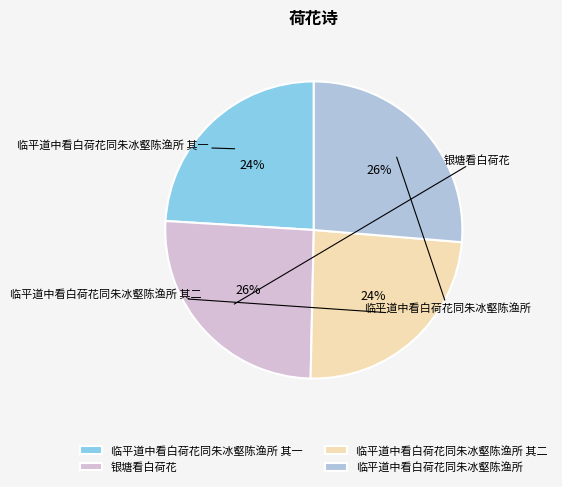

Count the number of slices in the pie.

4